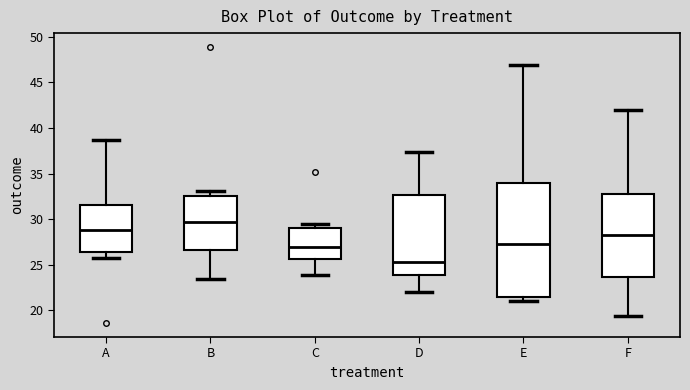

Which box's median line is the lowest?

D